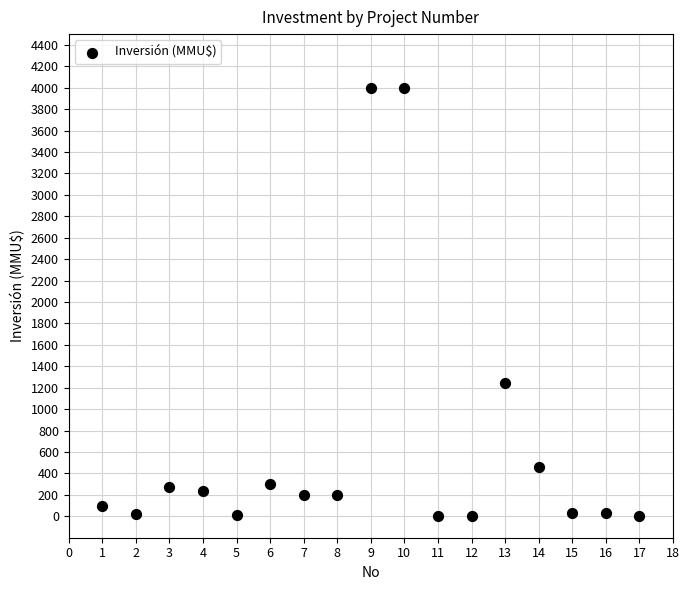

What is the range of Y values (max minus min)?

4000